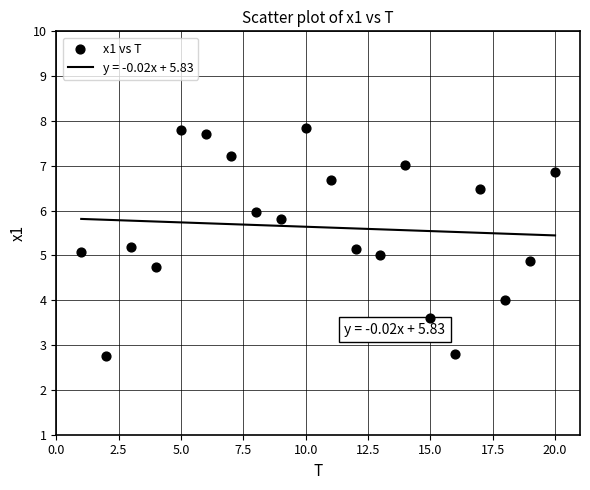

What is the range of X values (max minus min)?

19.0